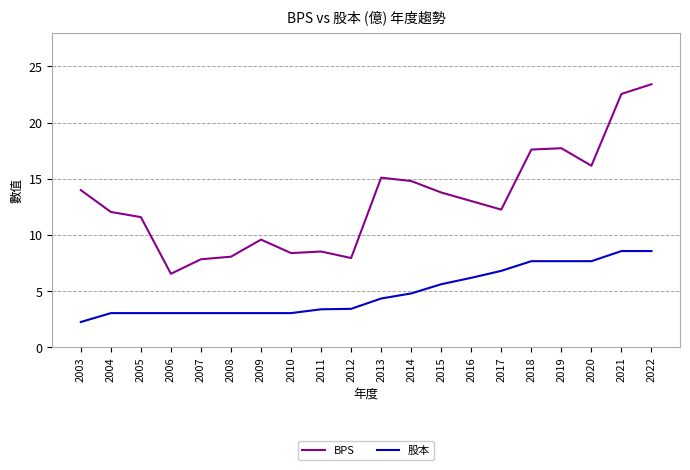

How many lines are shown in the chart?

2